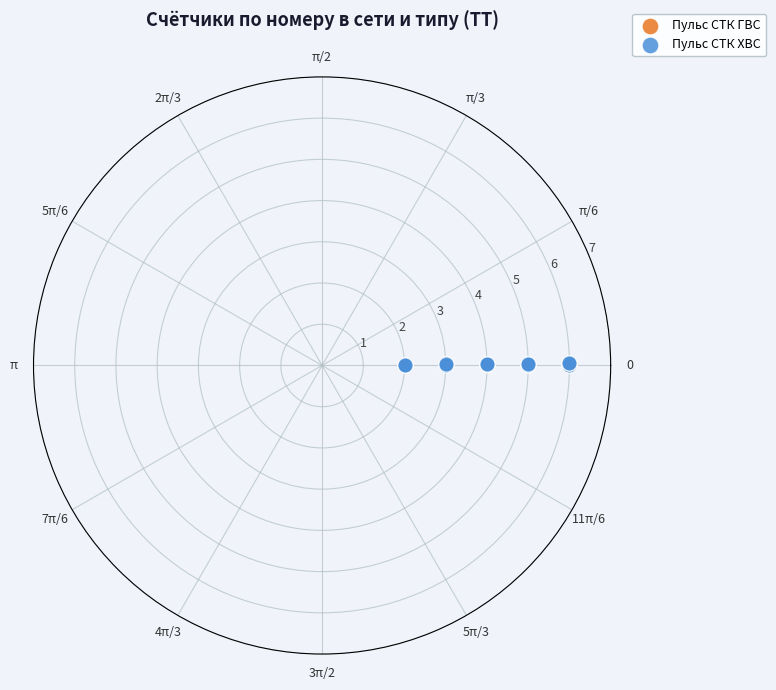

What are all the series names shown in the legend?

Пульс СТК ГВС, Пульс СТК ХВС